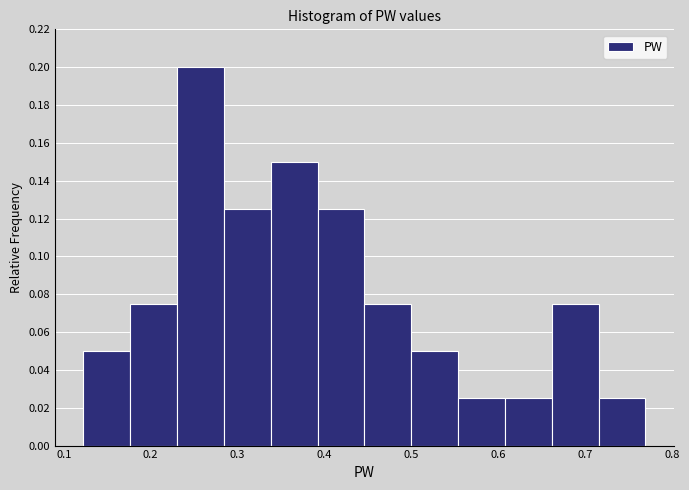

Over which range of the x-axis is the bar tallest?

0.23 to 0.28